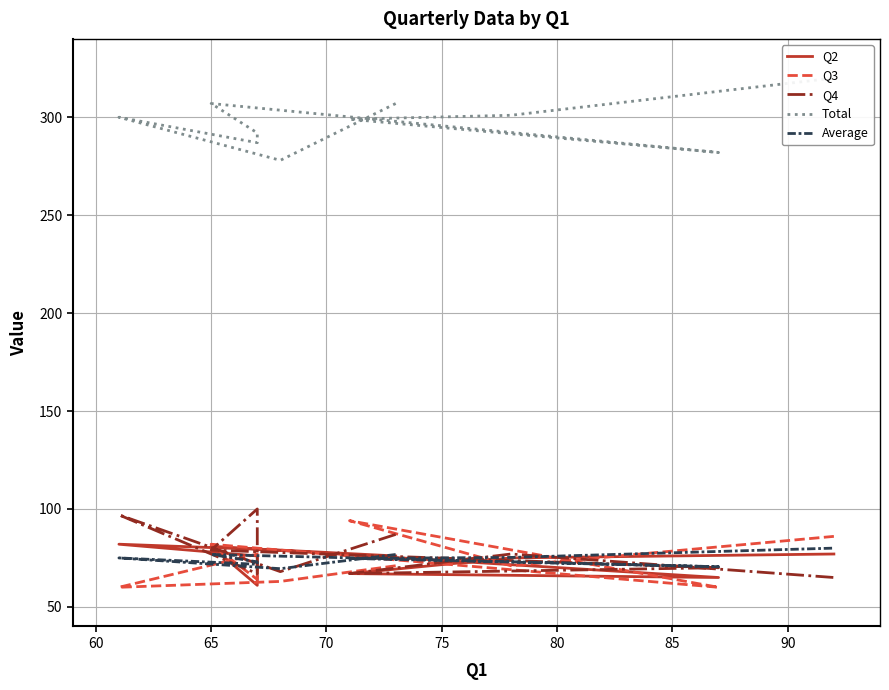

Reading right to left, what are all the values shown in this chart?

Q2: 77.0	75.0	67.0	65.0	81.0	61.0	76.0	82.0	79.0	76.0
Q3: 86.0	71.0	94.0	60.0	82.0	64.0	77.0	60.0	63.0	71.0
Q4: 65.0	77.0	67.0	70.0	79.0	100.0	67.0	97.0	68.0	87.0
Total: 320.0	301.0	299.0	282.0	307.0	292.0	287.0	300.0	278.0	307.0
Average: 80.0	75.2	74.8	70.5	76.8	73.0	71.8	75.0	69.5	76.8